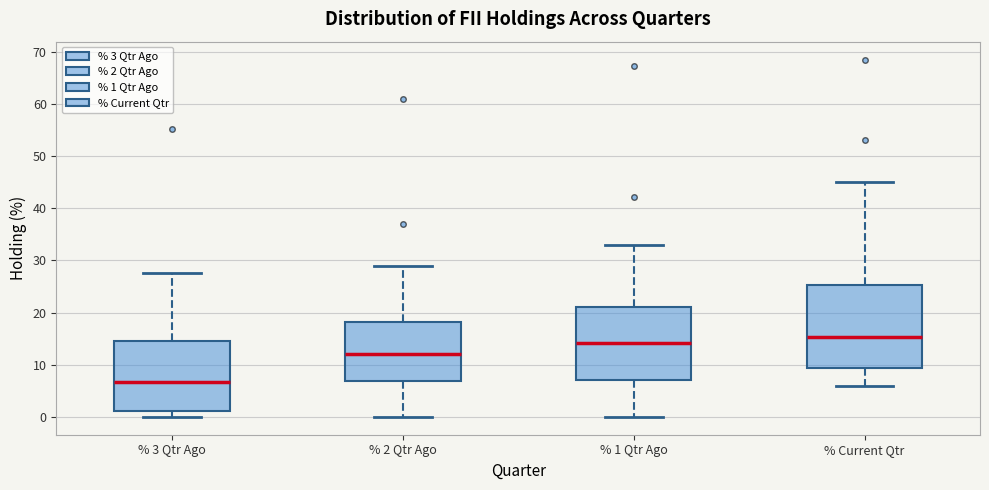

Where is the lower edge of the box for % 1 Qtr Ago on the y-axis? The values are not printed on the chart, so give them approximately, as read against the axis.

7